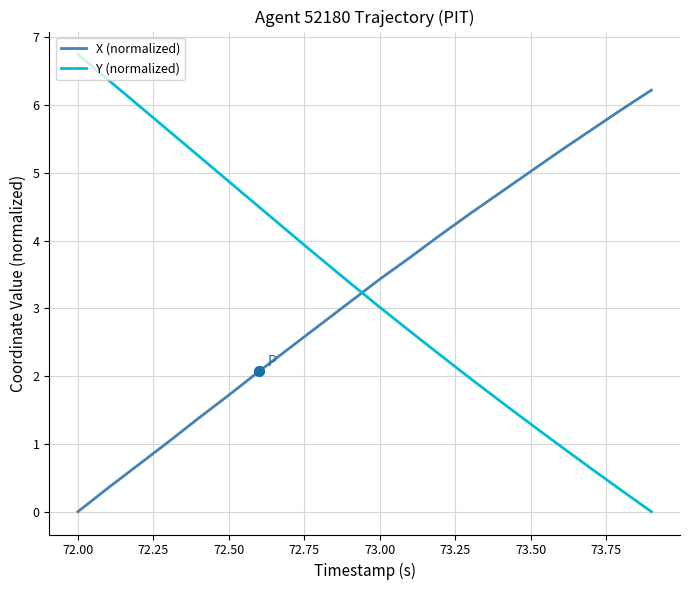

After their last crossing, which series has the higher values: Y (normalized) or X (normalized)?

X (normalized)